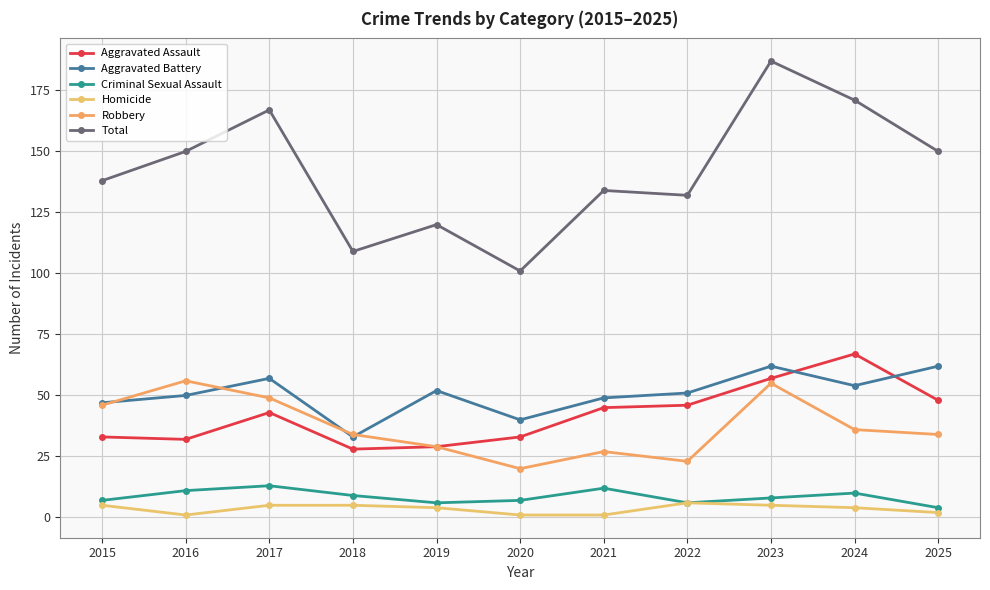

What is the highest value of the Homicide series?

6